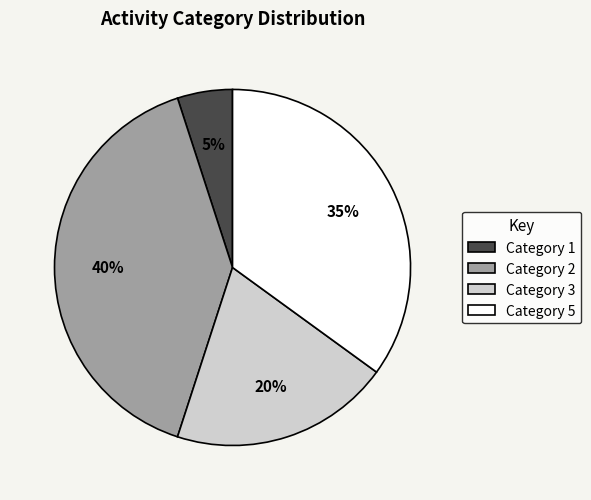

Approximately how many times larger is the value at Category 2 compared to Category 5?

1.1